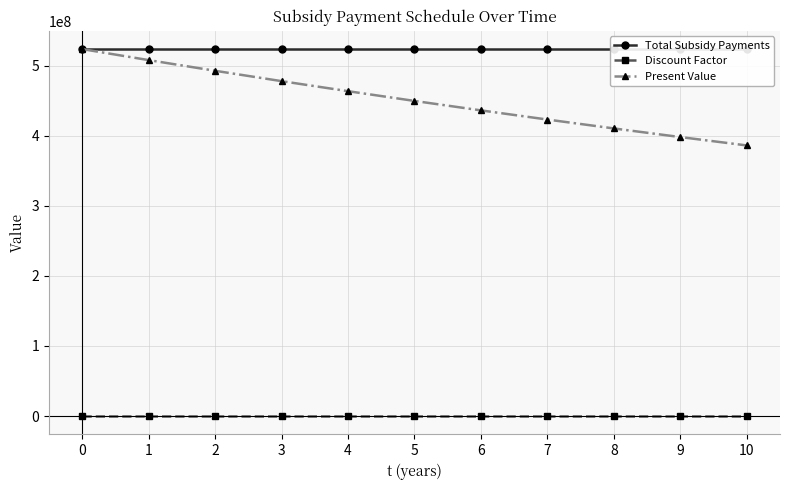

How many lines are shown in the chart?

3